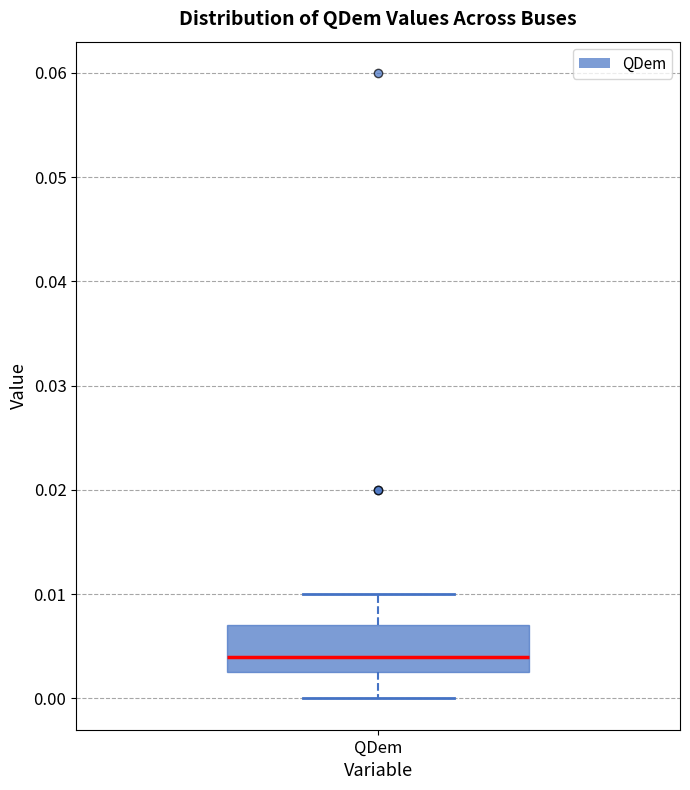

Read this box plot against the y-axis: the position of the median line, the range covered by the box, and the ends of both whiskers. The values are not printed on the chart, so give them approximately, as read against the axis.

median 0.004, box 0.003 to 0.007, whiskers 0.000 to 0.010